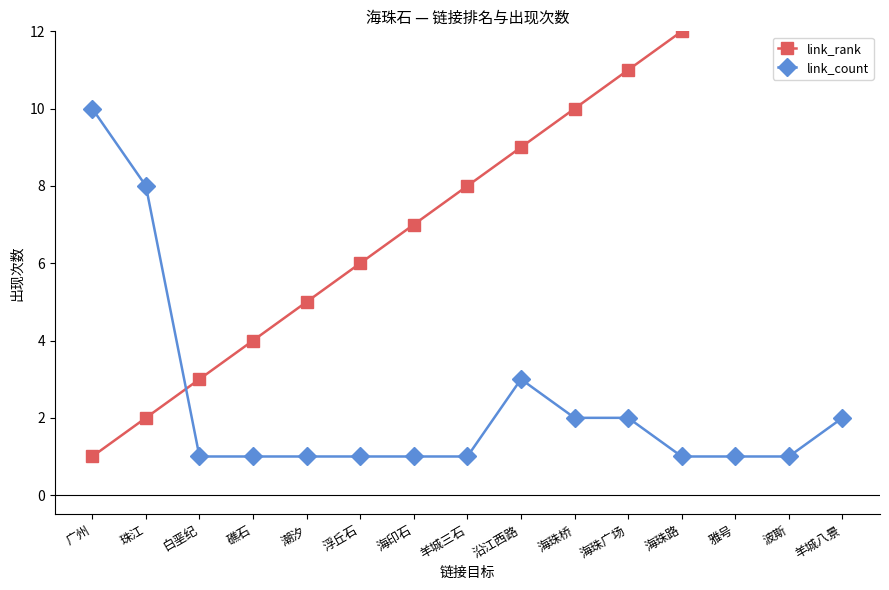

How many data points in link_count are above 1?

6